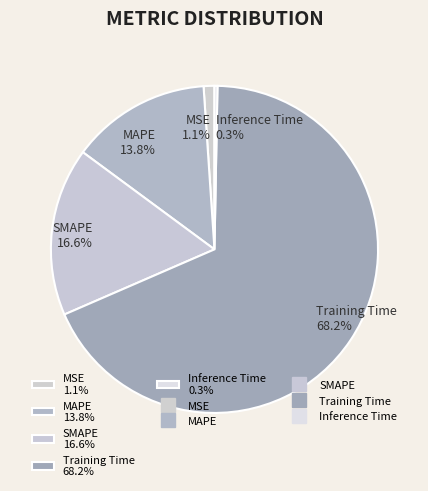

To the nearest percent, what portion does Training Time represent?

68%